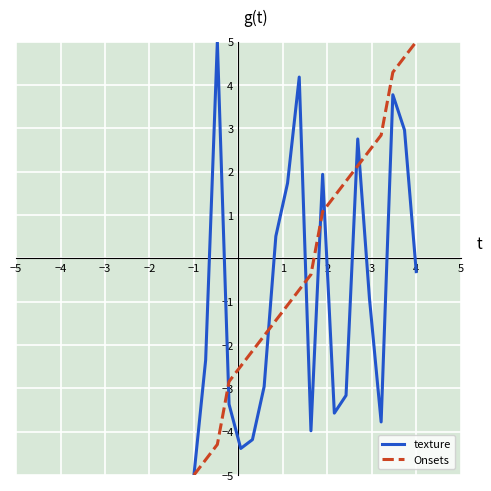

What is the minimum value for Onsets?

-5.0